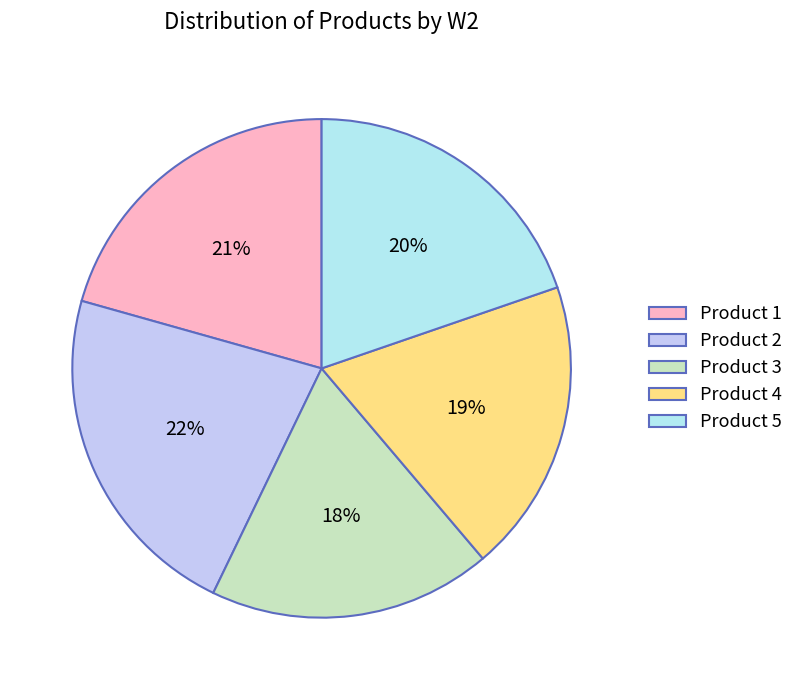

Which category has the smallest portion of the pie?

Product 3